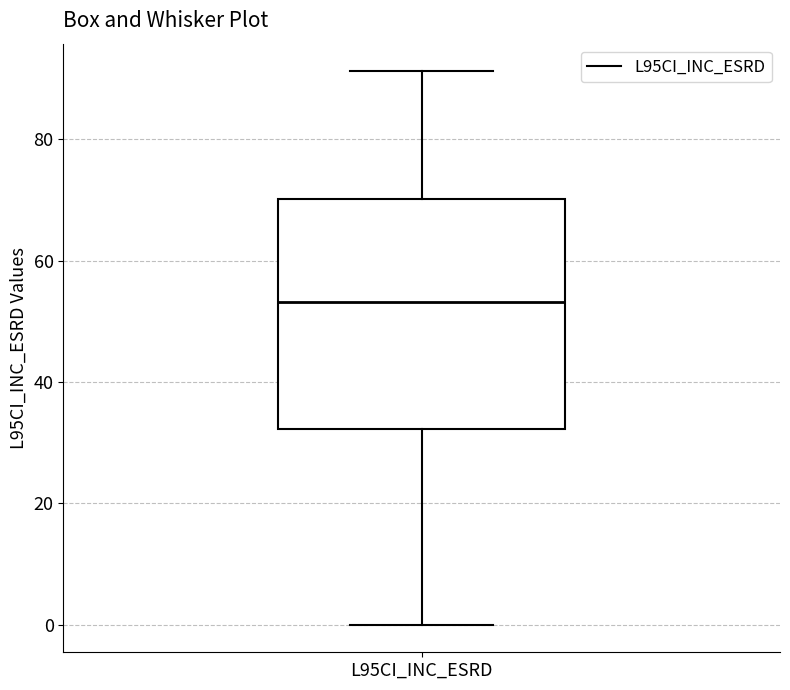

Read this box plot against the y-axis: the position of the median line, the range covered by the box, and the ends of both whiskers. The values are not printed on the chart, so give them approximately, as read against the axis.

median 54, box 32 to 70, whiskers 0 to 92